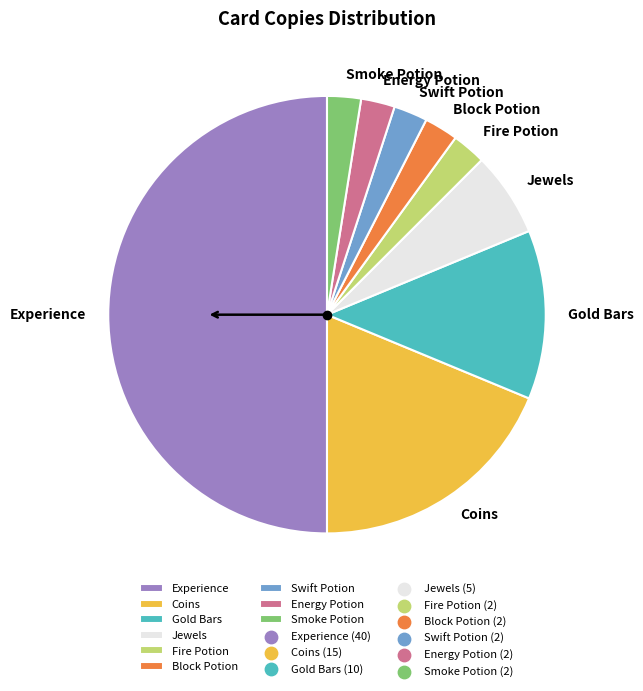

Do Coins and Jewels together represent more than half of the pie?

No